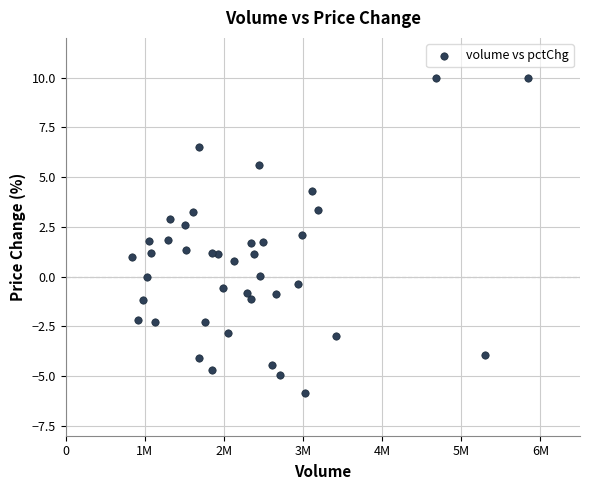

What is the range of Y values (max minus min)?

15.8